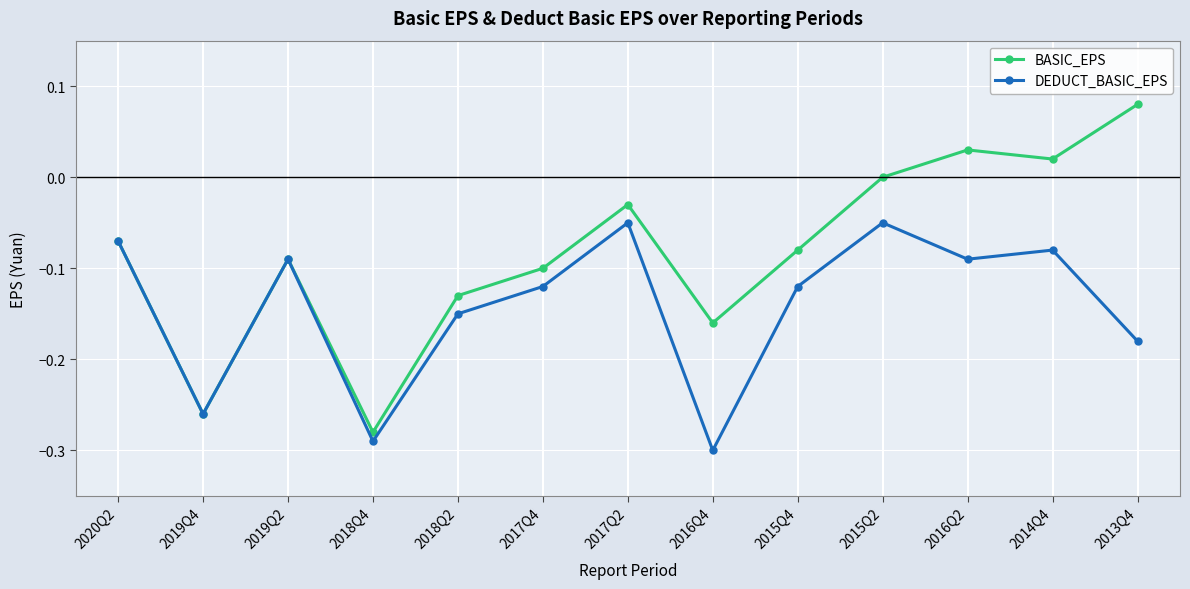

List the series in order of their overall mean, highest first.

BASIC_EPS, DEDUCT_BASIC_EPS